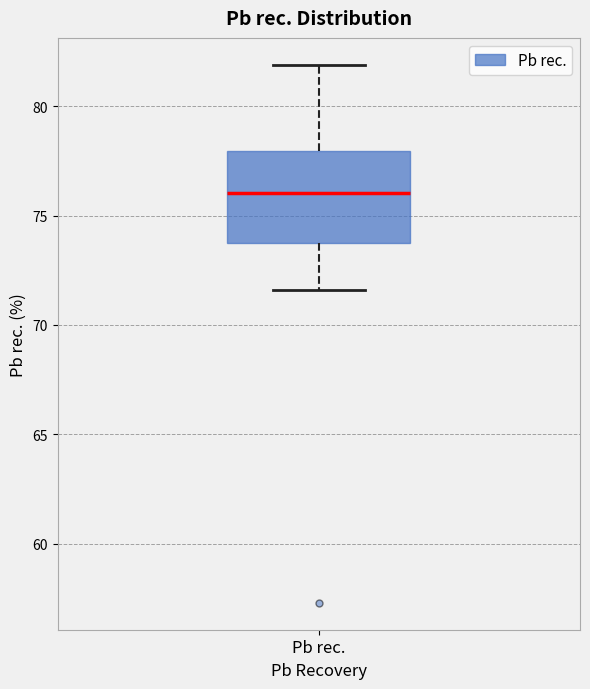

Transcribe this box plot: give where the median line is, the range the box spans, and where the two whiskers end, as read against the y-axis. The values are not printed on the chart, so give them approximately, as read against the axis.

median 76.0, box 73.5 to 78.0, whiskers 71.5 to 82.0